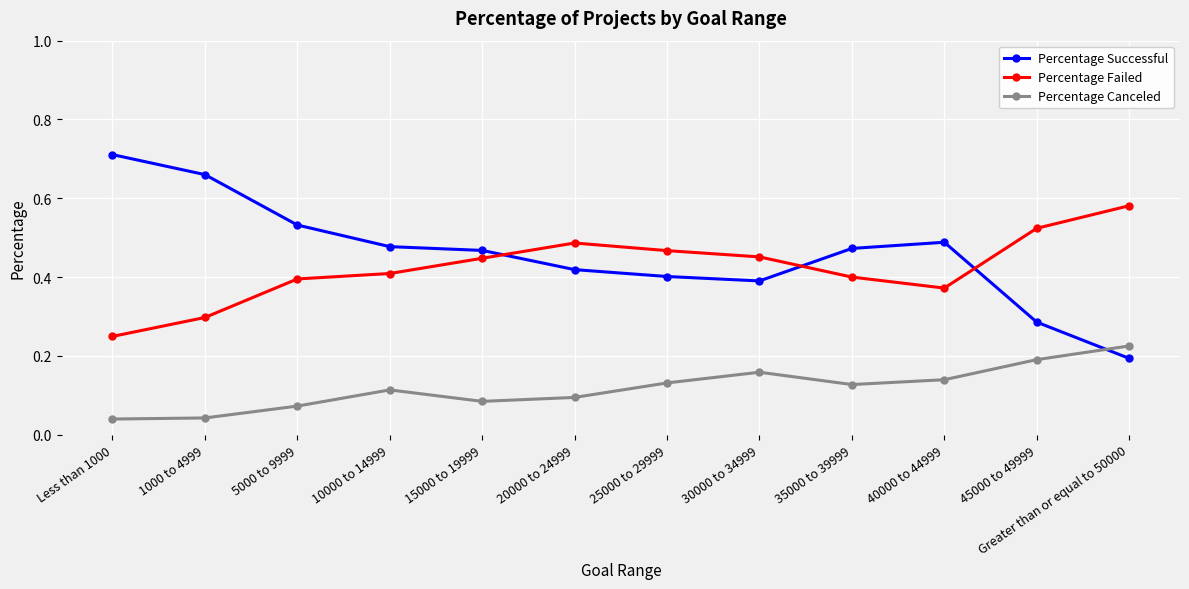

Which series has the widest spread of values?

Percentage Successful